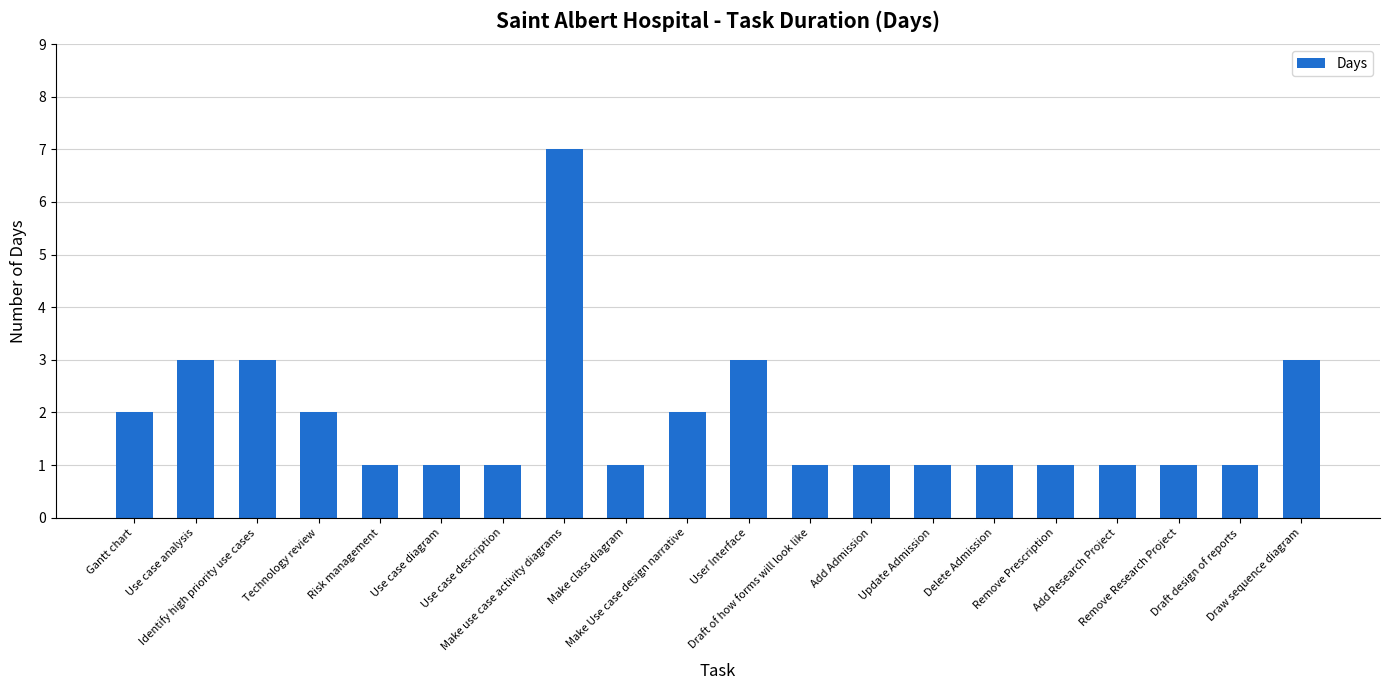

What is the smallest value displayed?

1